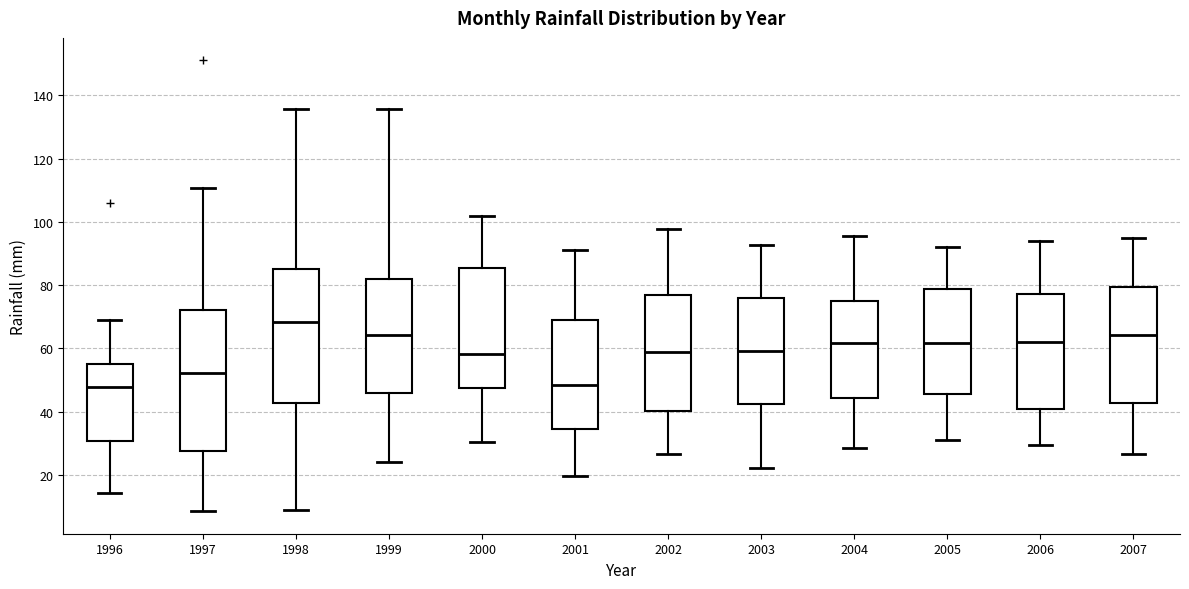

Reading left to right, read every box against the y-axis: the position of its median line, the range the box covers, and the ends of its whiskers. The values are not printed on the chart, so give them approximately, as read against the axis.

1996: median 48, box 30 to 54, whiskers 14 to 70
1997: median 52, box 28 to 72, whiskers 8 to 110
1998: median 68, box 42 to 84, whiskers 10 to 136
1999: median 64, box 46 to 82, whiskers 24 to 136
2000: median 58, box 48 to 86, whiskers 30 to 102
2001: median 48, box 34 to 70, whiskers 20 to 92
2002: median 58, box 40 to 78, whiskers 26 to 98
2003: median 60, box 42 to 76, whiskers 22 to 92
2004: median 62, box 44 to 76, whiskers 28 to 96
2005: median 62, box 46 to 78, whiskers 32 to 92
2006: median 62, box 42 to 78, whiskers 30 to 94
2007: median 64, box 42 to 80, whiskers 26 to 96